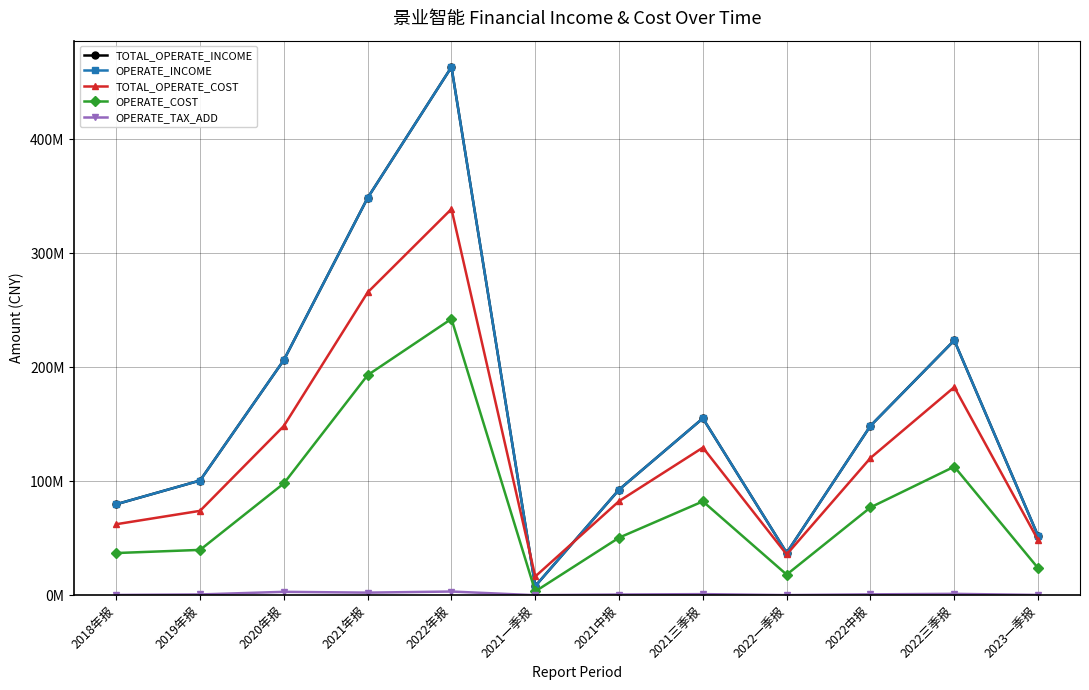

Does the chart have visible grid lines?

Yes